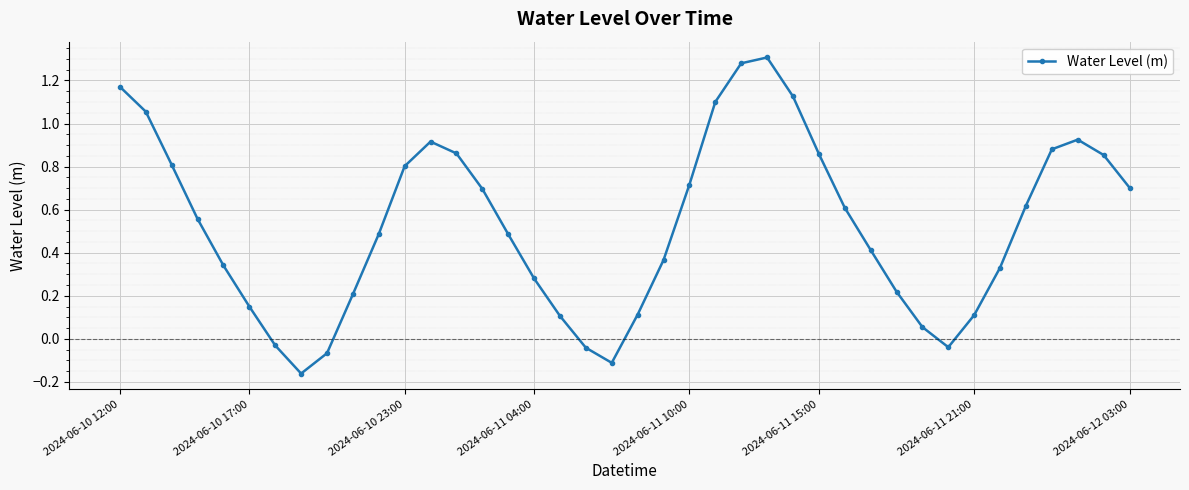

How many interior local valleys (lower than both neighbors) does the data have?

3